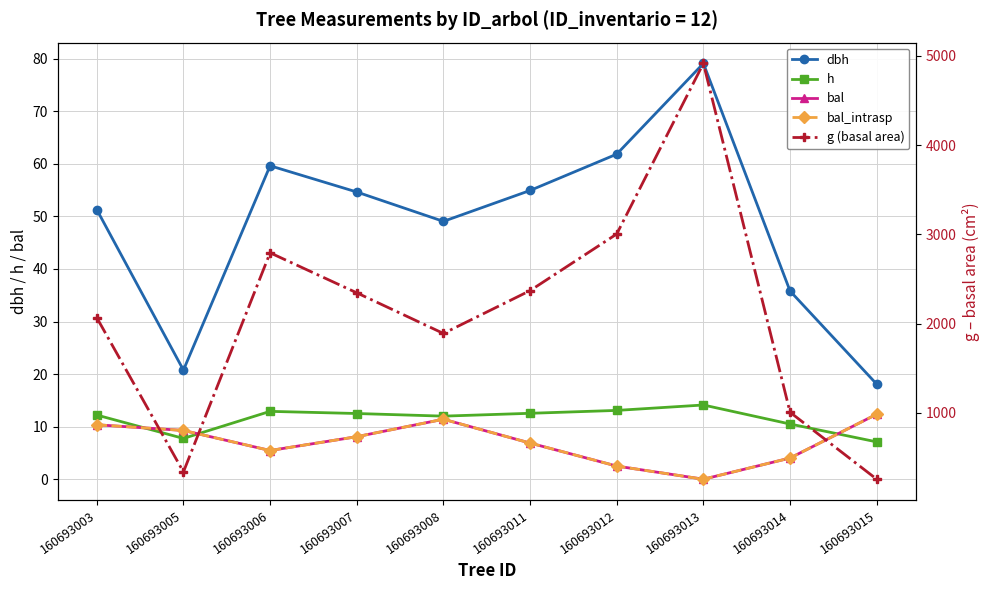

Is this an area chart (filled region under the line)?

No